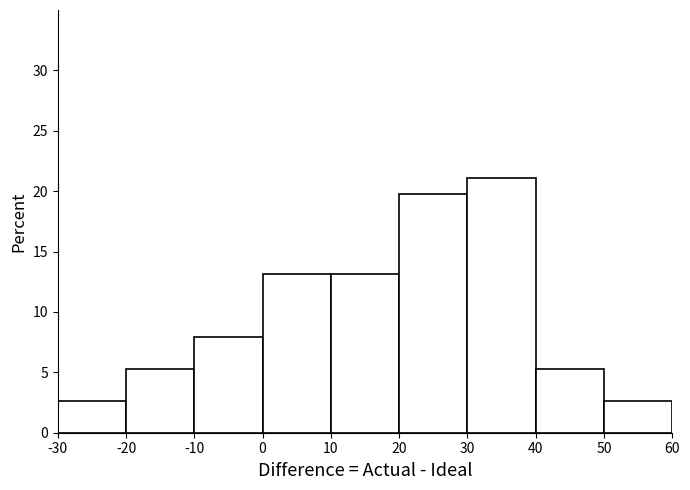

Reading left to right, transcribe this chart: for each bar, give the range it covers on the x-axis and its height. The values are not printed on the chart, so give them approximately, as read against the axis.

-30 to -20: 2.5
-20 to -10: 5.5
-10 to 0: 8.0
0 to 10: 13.0
10 to 20: 13.0
20 to 30: 19.5
30 to 40: 21.0
40 to 50: 5.5
50 to 60: 2.5